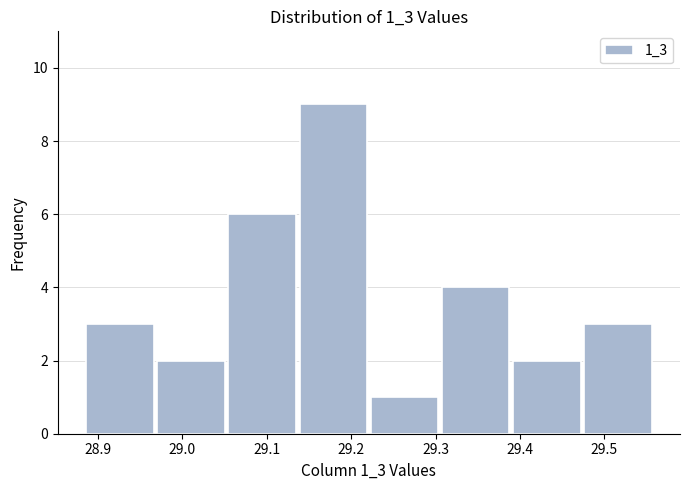

Reading left to right, transcribe this chart: for each bar, give the range it covers on the x-axis and its height. Neither the bar edges nor the heights are printed on the chart, so give them approximately, as read against the axes.

28.89 to 28.97: 3
28.97 to 29.05: 2
29.05 to 29.14: 6
29.14 to 29.22: 9
29.22 to 29.31: 1
29.31 to 29.39: 4
29.39 to 29.48: 2
29.48 to 29.56: 3